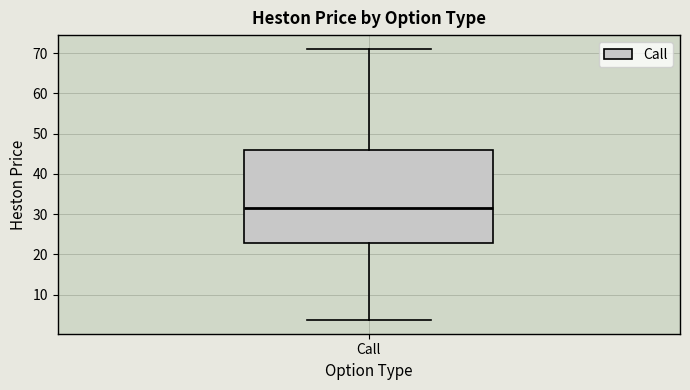

Read this box plot against the y-axis: the position of the median line, the range covered by the box, and the ends of both whiskers. The values are not printed on the chart, so give them approximately, as read against the axis.

median 32, box 23 to 46, whiskers 4 to 71